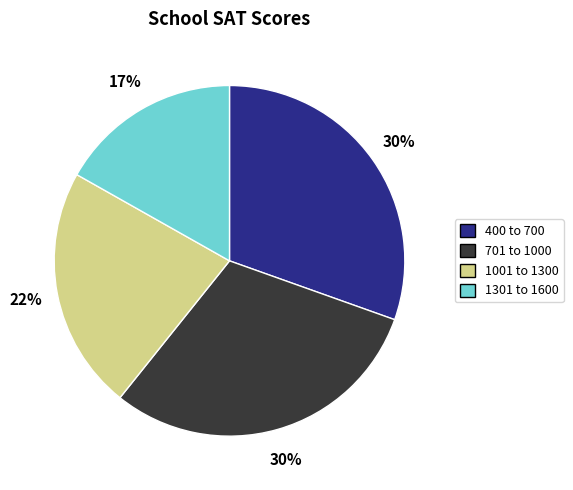

Is there any slice that represents more than half of the pie?

No